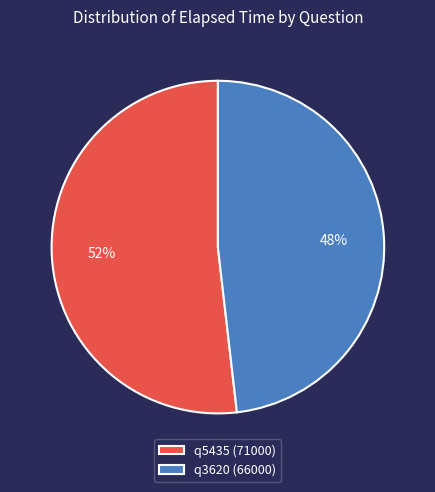

Which category accounts for the majority?

q5435